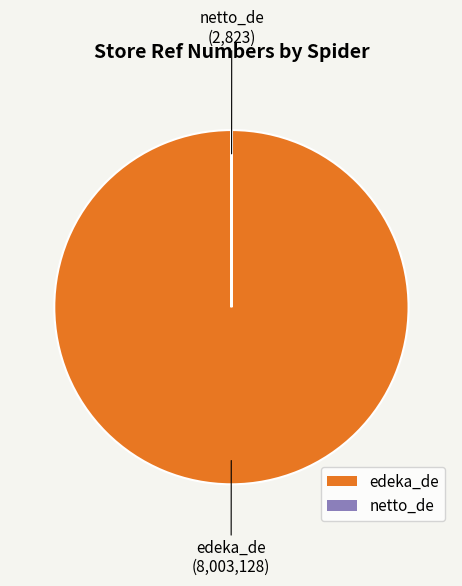

Which slice represents more than half of the pie?

edeka_de